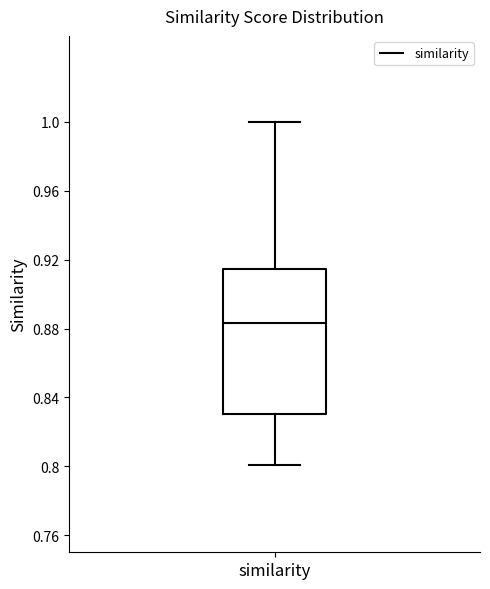

Transcribe this box plot: give where the median line is, the range the box spans, and where the two whiskers end, as read against the y-axis. The values are not printed on the chart, so give them approximately, as read against the axis.

median 0.885, box 0.830 to 0.915, whiskers 0.800 to 1.000